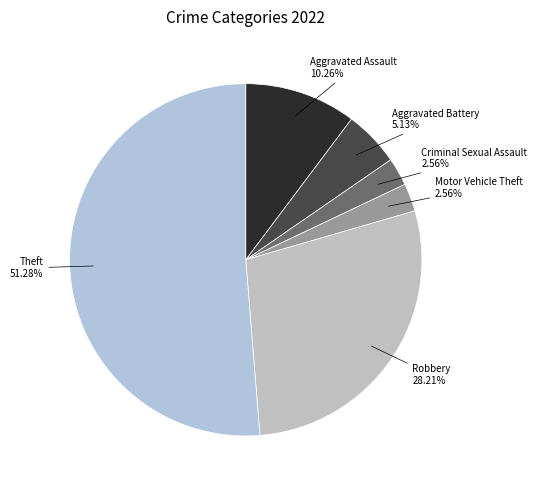

To the nearest percent, what is the combined percentage of Motor Vehicle Theft and Aggravated Battery?

8%